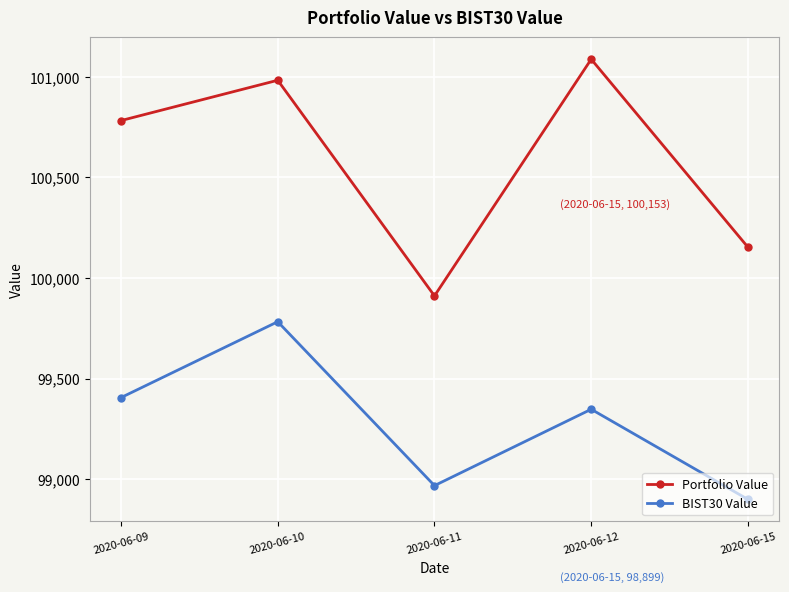

Rank the series by their average value, from lowest to highest.

BIST30 Value, Portfolio Value